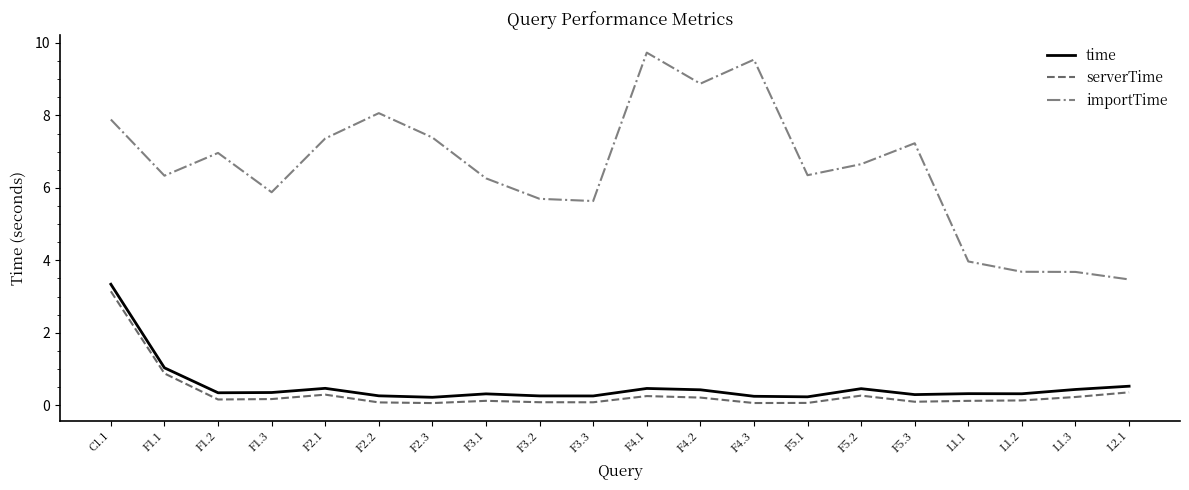

Is the value of importTime at F4.2 greater than the value of time at F3.1?

Yes